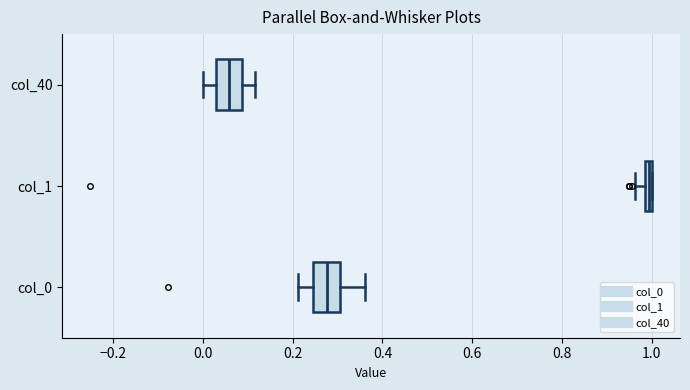

Which box's median line is the furthest to the left?

col_40